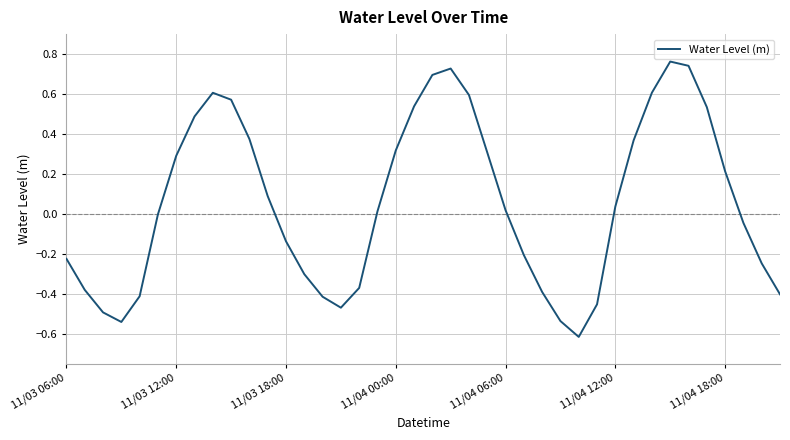

What is the minimum value shown in the chart?

-0.6